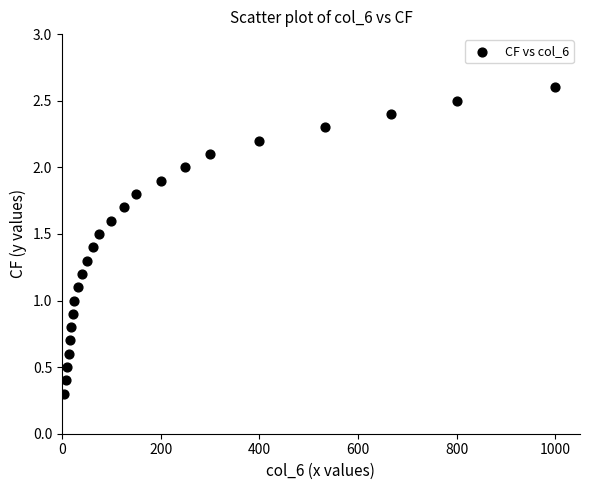

What is the range of X values (max minus min)?

995.0